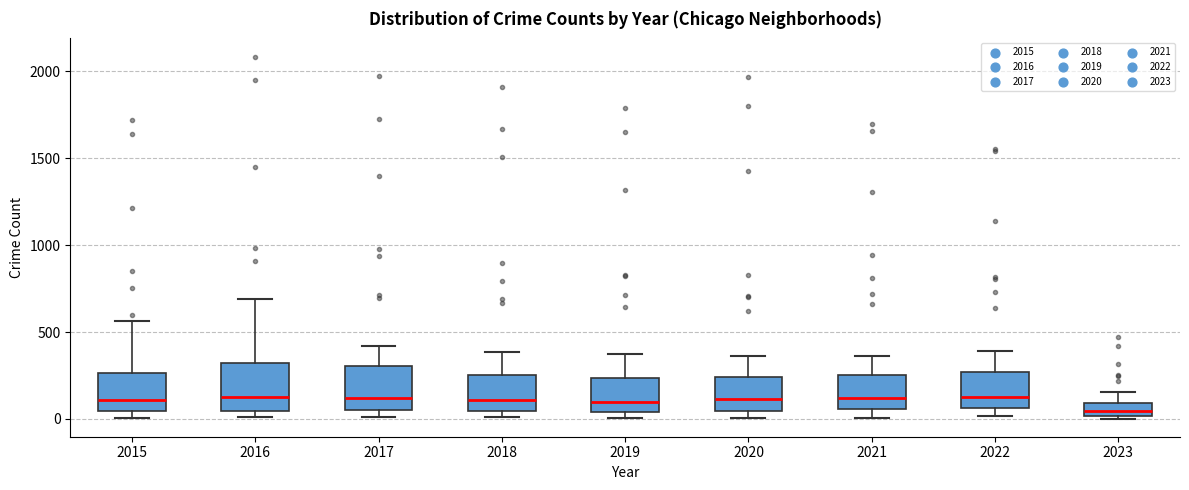

Where does the upper whisker of the box at x = 2021 end on the y-axis? The values are not printed on the chart, so give them approximately, as read against the axis.

350